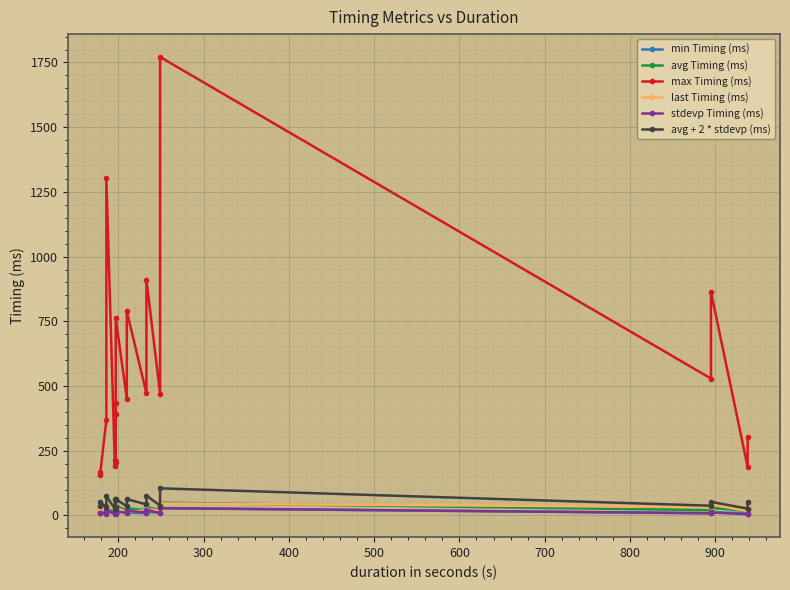

What is the difference between the second highest and minimum values in the avg + 2 * stdevp (ms) series?

51.6